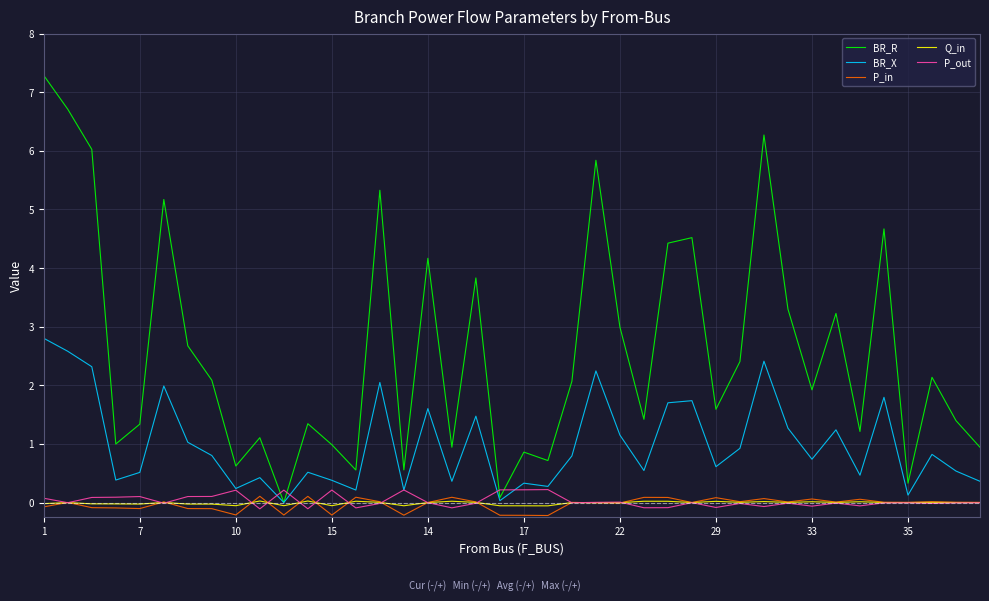

What is the maximum value shown in the chart?

7.3